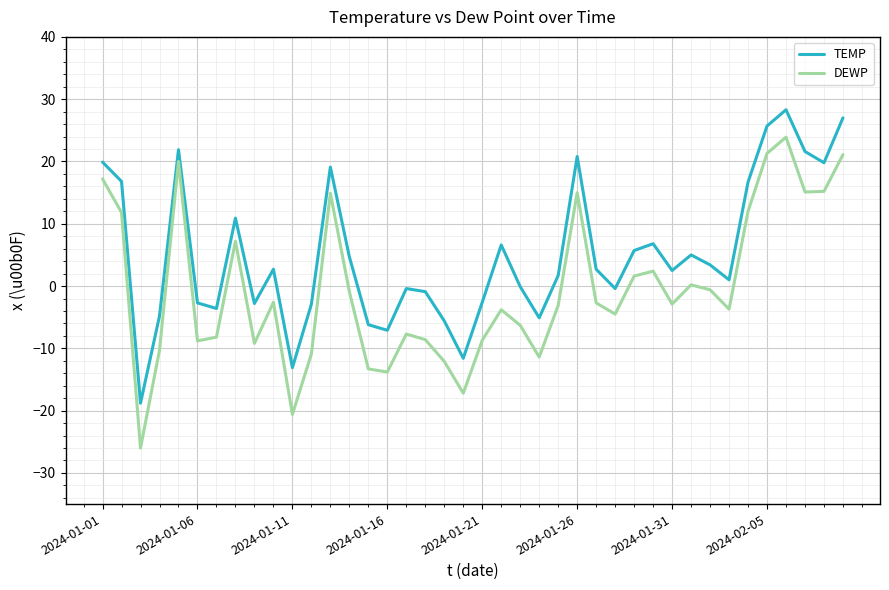

True or false: DEWP and TEMP intersect in this chart.

False